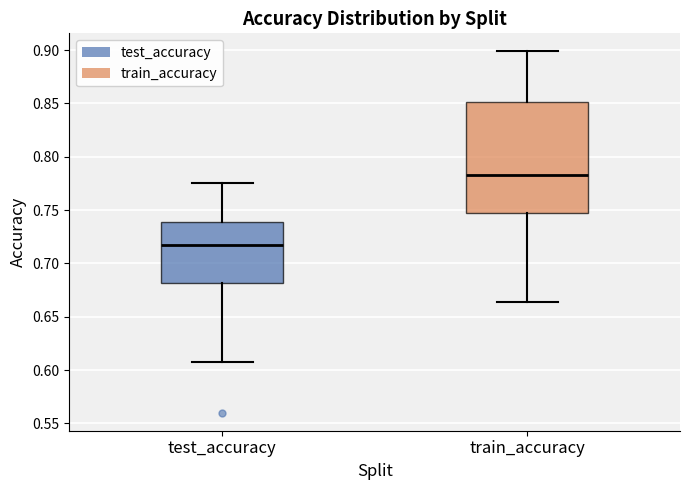

Reading left to right, read every box against the y-axis: the position of its median line, the range the box covers, and the ends of its whiskers. The values are not printed on the chart, so give them approximately, as read against the axis.

test_accuracy: median 0.720, box 0.680 to 0.740, whiskers 0.605 to 0.775
train_accuracy: median 0.785, box 0.750 to 0.850, whiskers 0.665 to 0.900